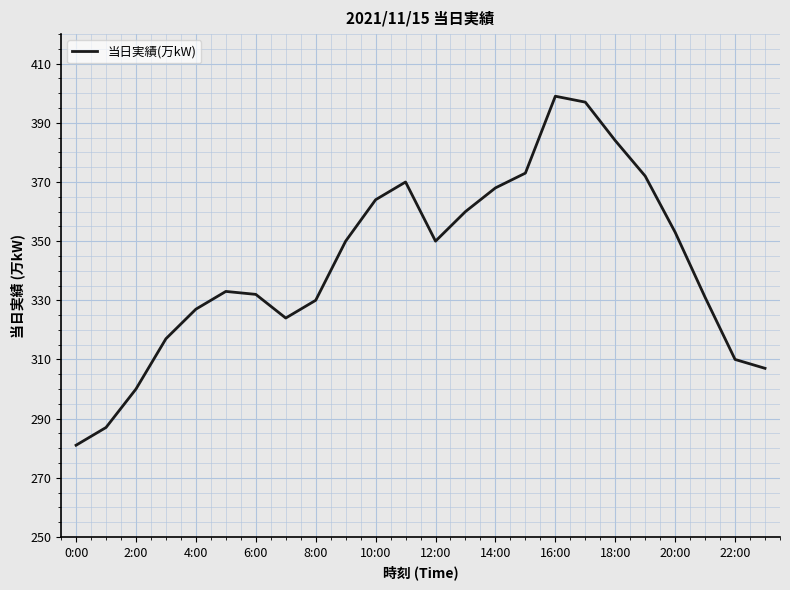

What is the greatest value displayed?

399